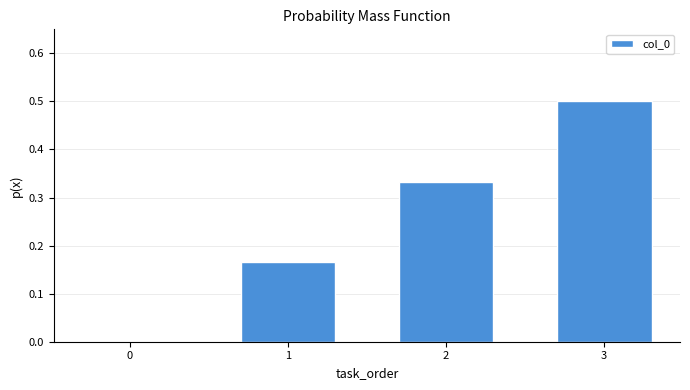

What is the greatest value displayed?

0.5